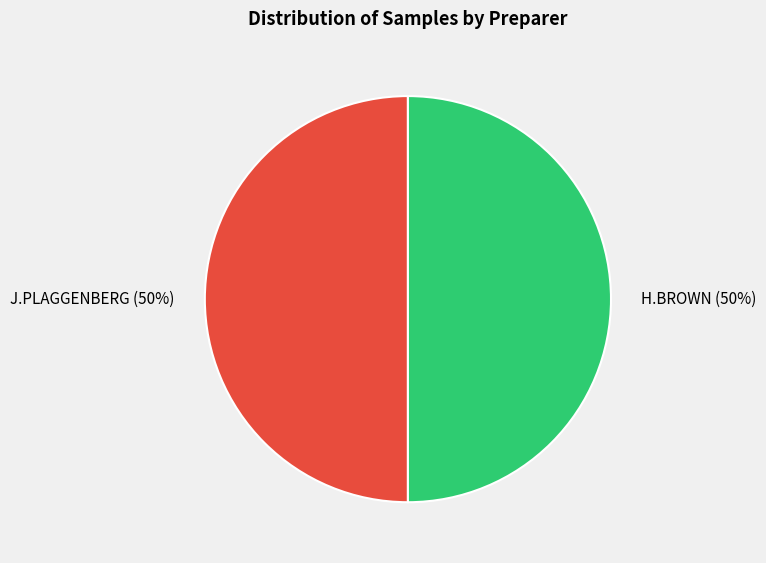

To the nearest percent, what portion does H.BROWN represent?

50%